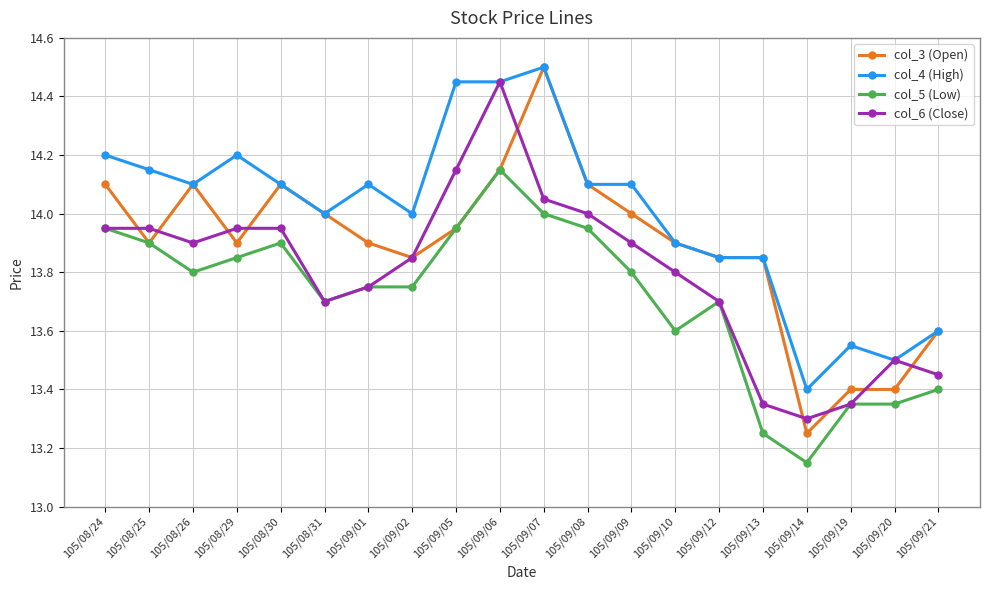

Does the chart have visible grid lines?

Yes